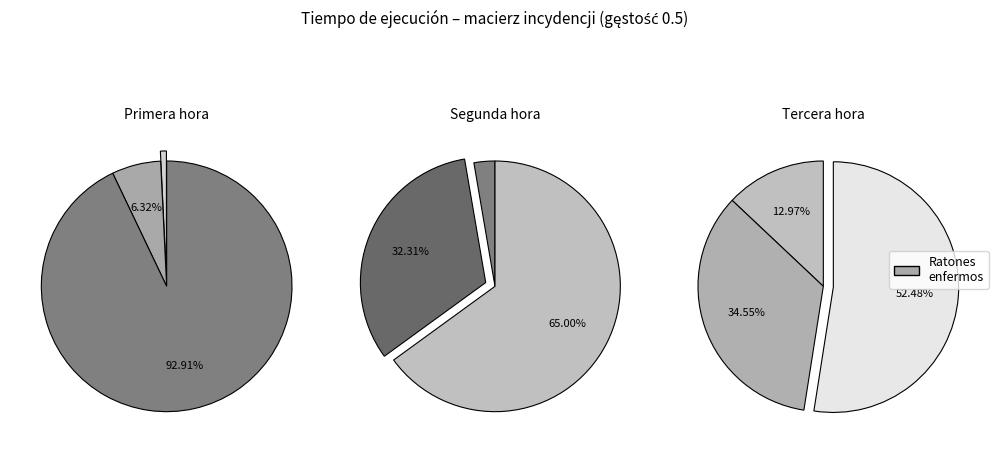

Between 800 and 500, which is larger?

800